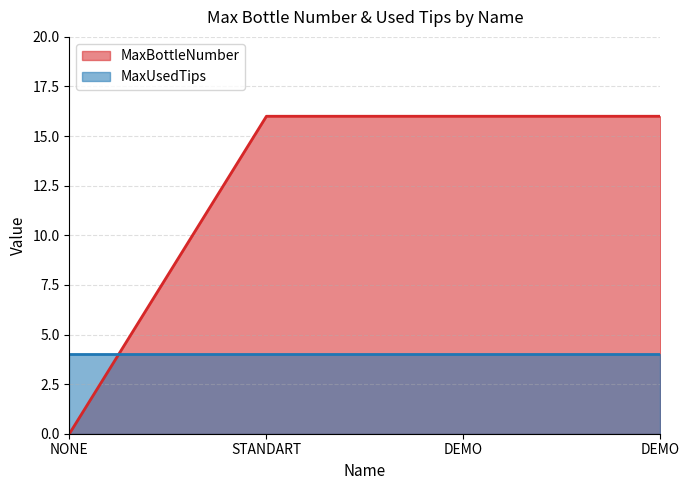

How many values are below 16?

1